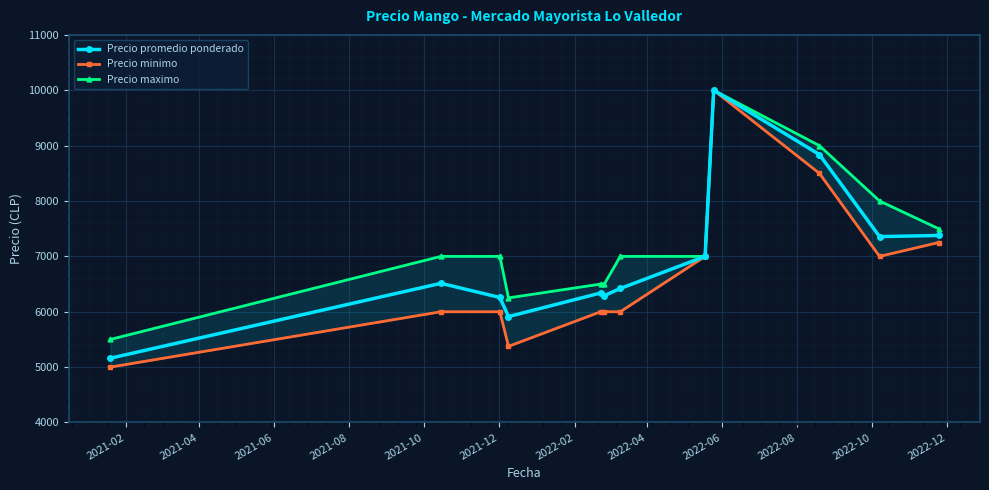

Does the chart display data point markers on the line(s)?

Yes